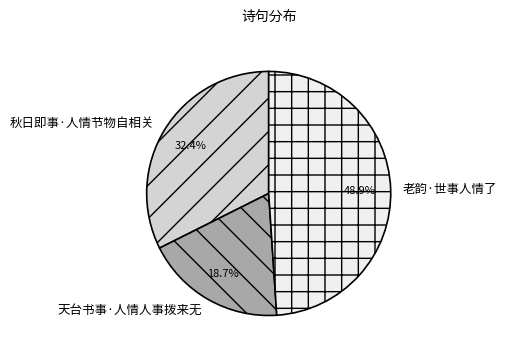

To the nearest percent, what portion does 老韵·世事人情了 represent?

49%